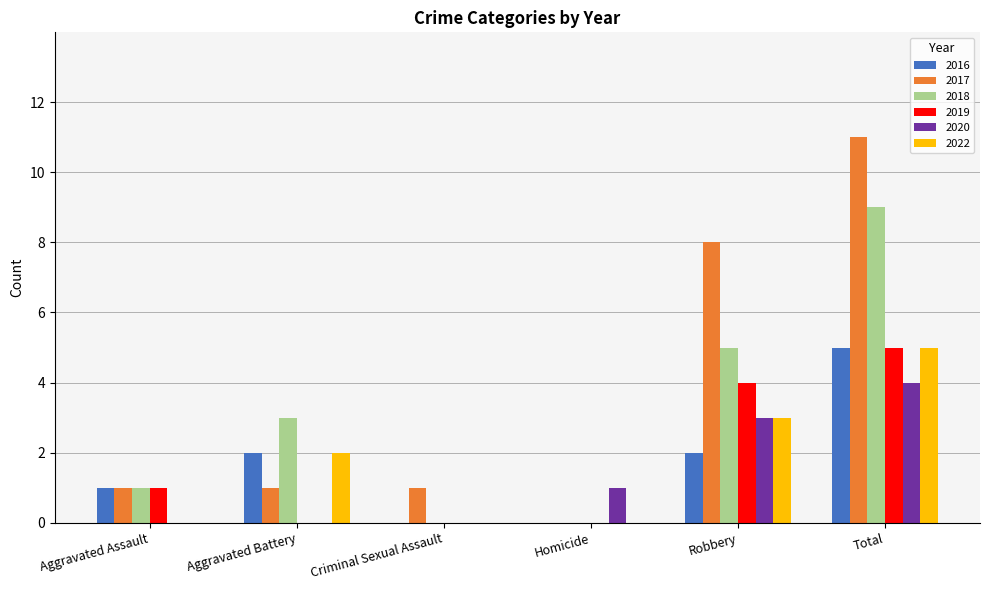

Reading left to right, list all the values displayed in this chart.

2016: 1	2	0	0	2	5
2017: 1	1	1	0	8	11
2018: 1	3	0	0	5	9
2019: 1	0	0	0	4	5
2020: 0	0	0	1	3	4
2022: 0	2	0	0	3	5